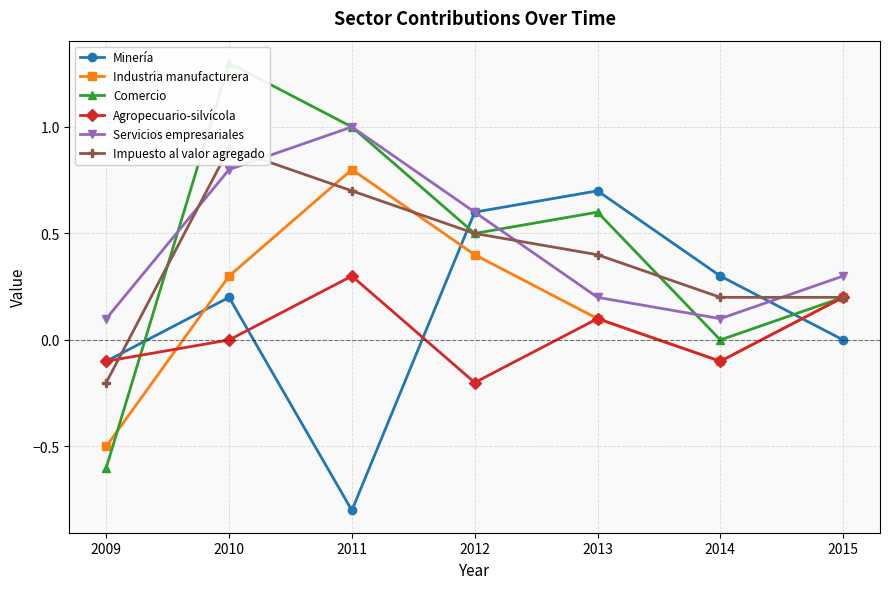

At which label is Industria manufacturera closest to 0?

2013